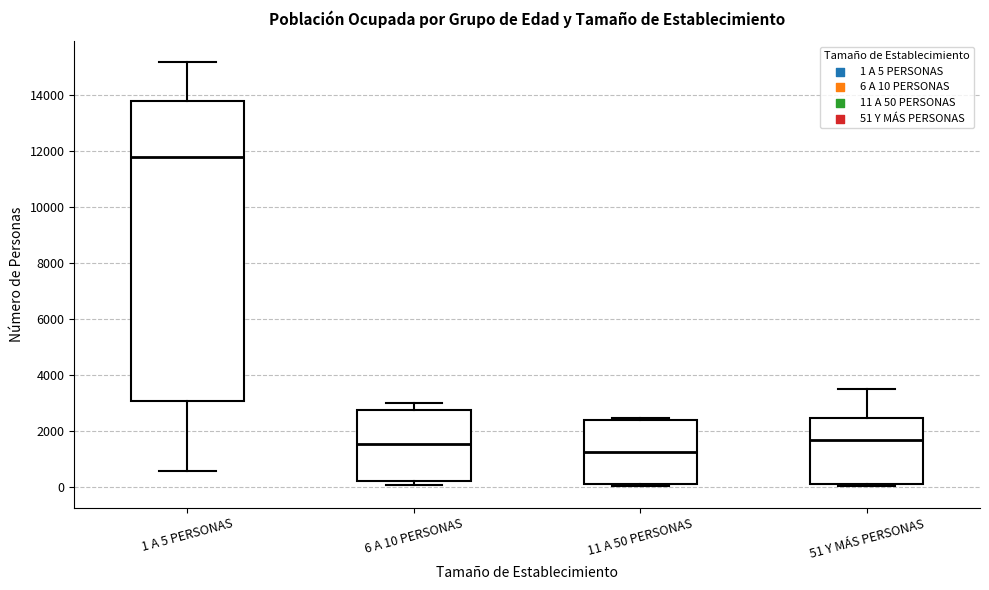

Which box has the lowest median line?

11 A 50 PERSONAS